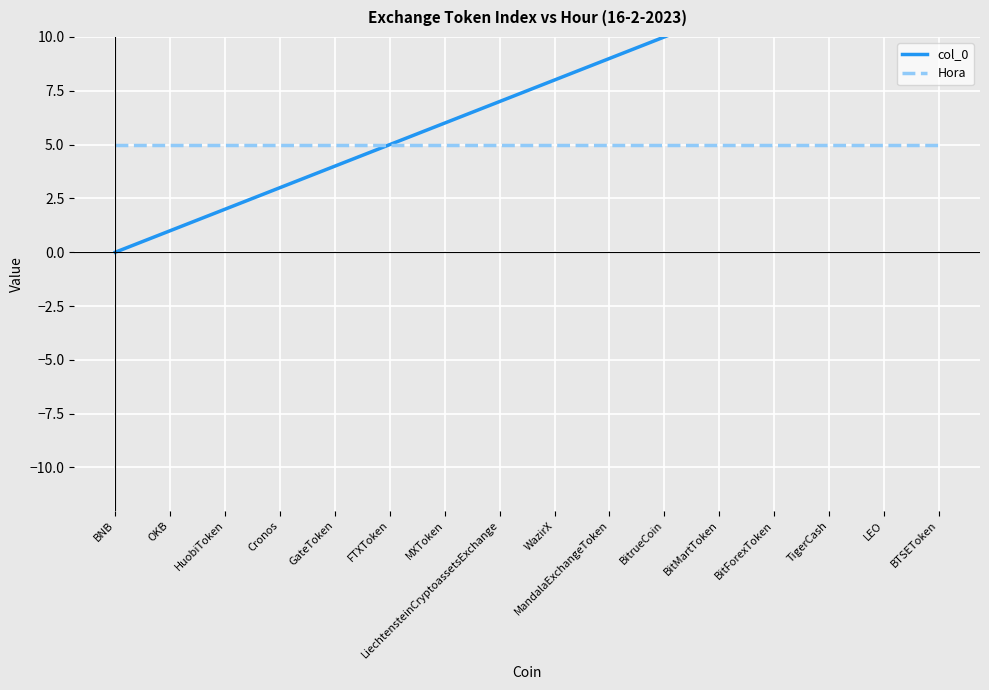

Reading left to right, transcribe all the data shown in this chart.

col_0: BNB=0	OKB=1	HuobiToken=2	Cronos=3	GateToken=4	FTXToken=5	MXToken=6	LiechtensteinCryptoassetsExchange=7	WazirX=8	MandalaExchangeToken=9	BitrueCoin=10	BitMartToken=11	BitForexToken=12	TigerCash=13	LEO=14	BTSEToken=15
Hora: BNB=5	OKB=5	HuobiToken=5	Cronos=5	GateToken=5	FTXToken=5	MXToken=5	LiechtensteinCryptoassetsExchange=5	WazirX=5	MandalaExchangeToken=5	BitrueCoin=5	BitMartToken=5	BitForexToken=5	TigerCash=5	LEO=5	BTSEToken=5